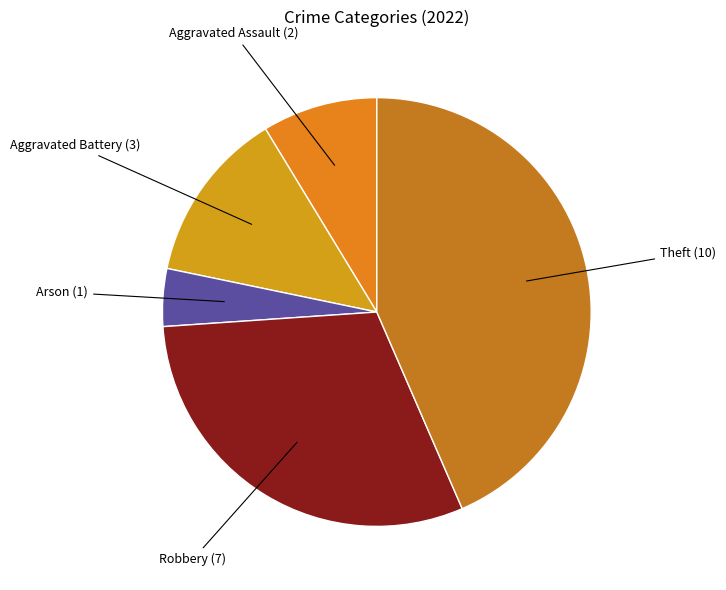

How many segments does this pie chart have?

5